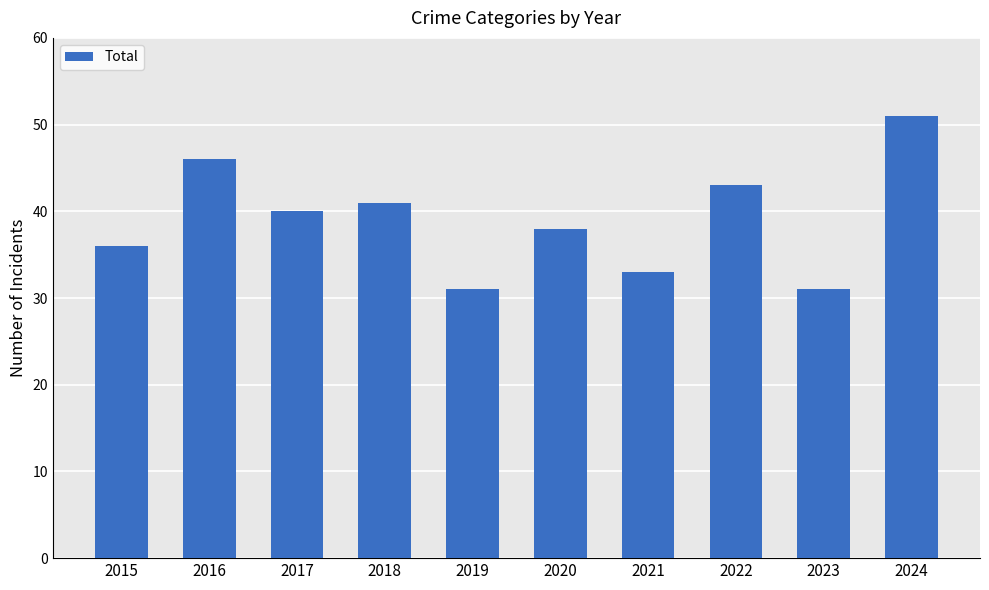

What is the approximate value at 2023?

31